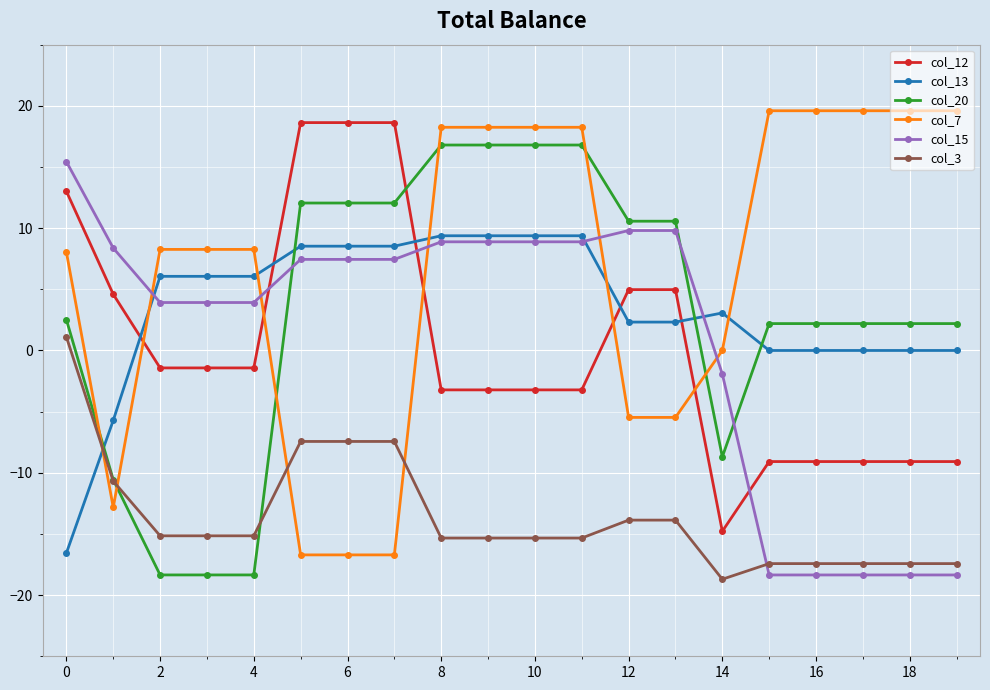

Is this an area chart (filled region under the line)?

No